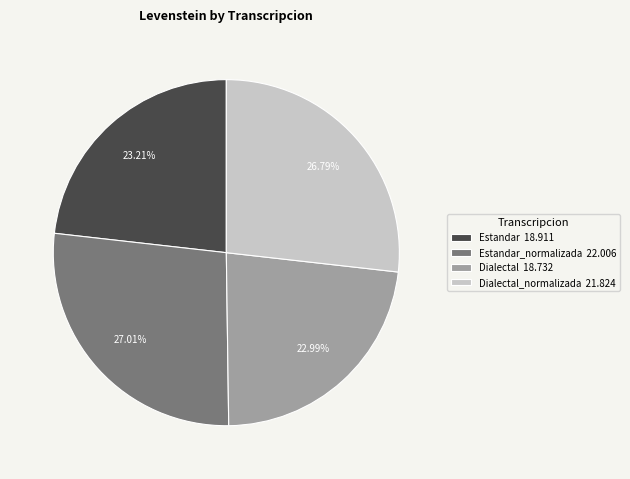

Is there a majority slice in this chart?

No